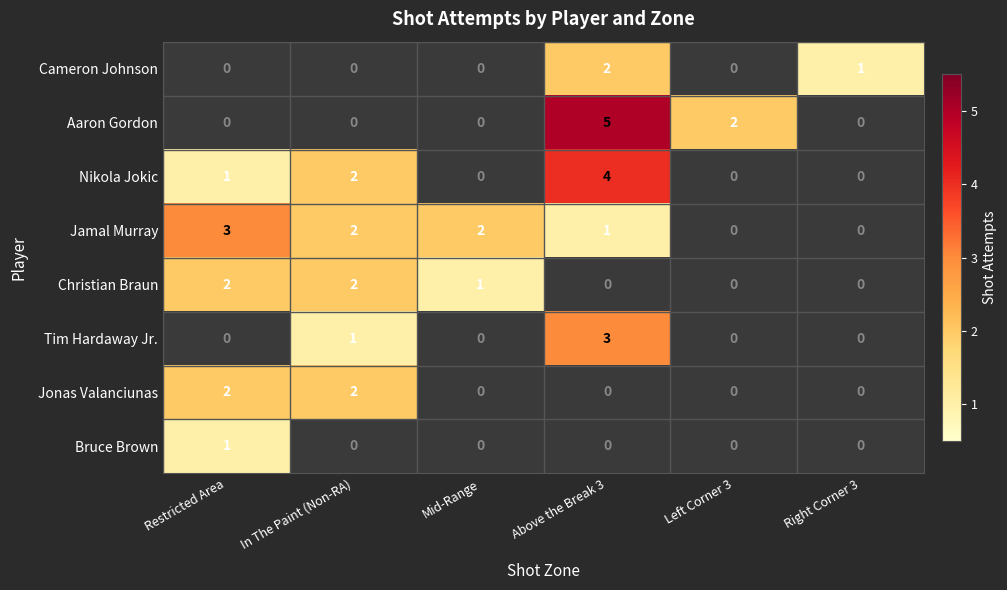

The value of Christian Braun at In The Paint (Non-RA) is 1. True or false?

False